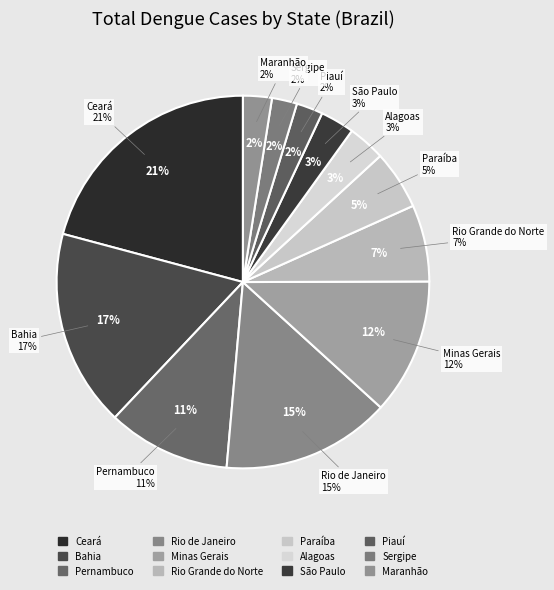

Does Alagoas represent more than half of the total?

No